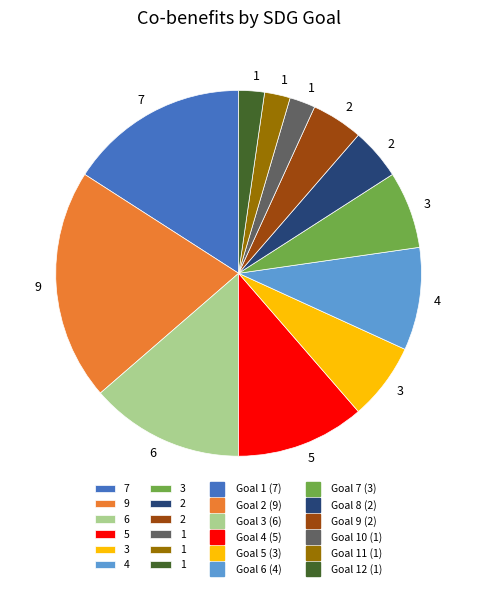

Is there any slice that represents more than half of the pie?

No